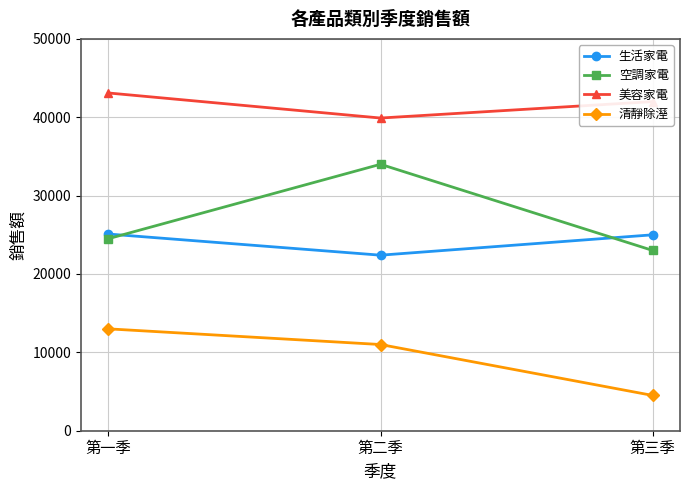

List the series in order of their peak value, highest first.

美容家電, 空調家電, 生活家電, 清靜除溼